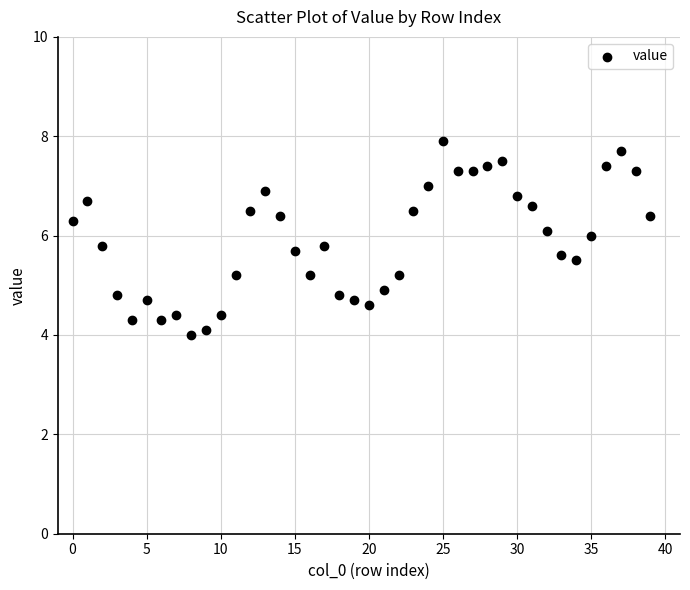

What is the range of Y values (max minus min)?

3.9